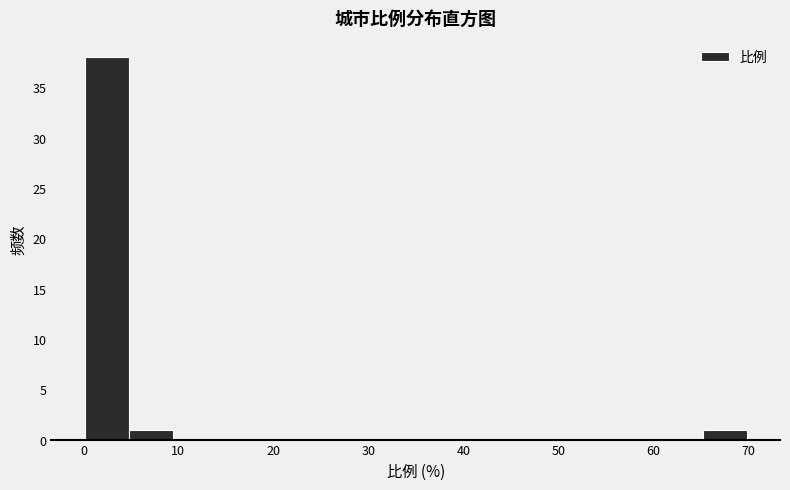

Which range on the x-axis has the tallest bar?

0 to 5